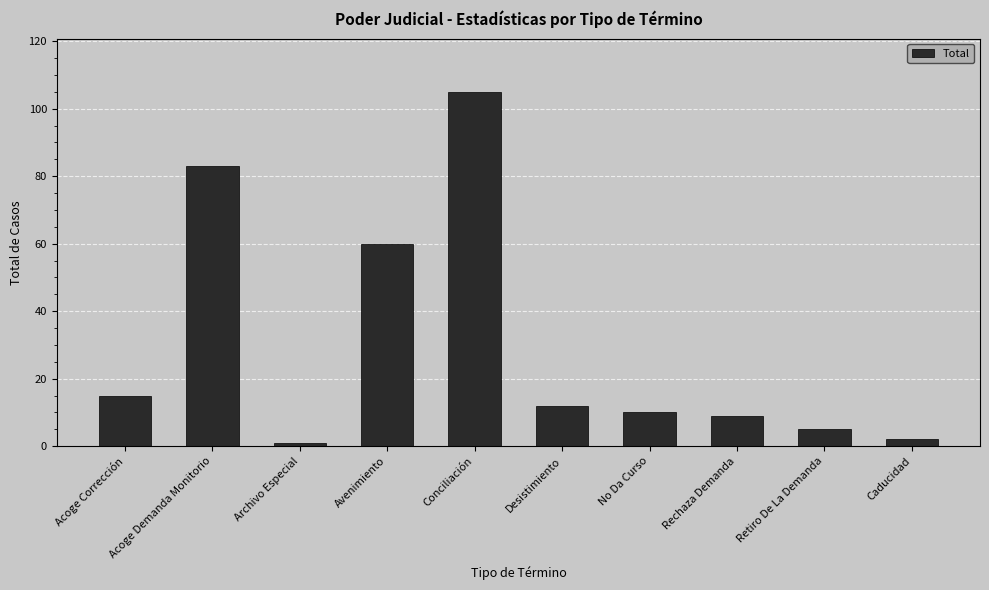

At which category does the chart reach its minimum across all series?

Archivo Especial